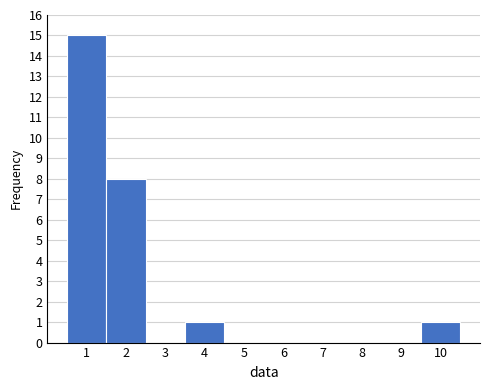

Over which range of the x-axis is the bar tallest?

0.5 to 1.5